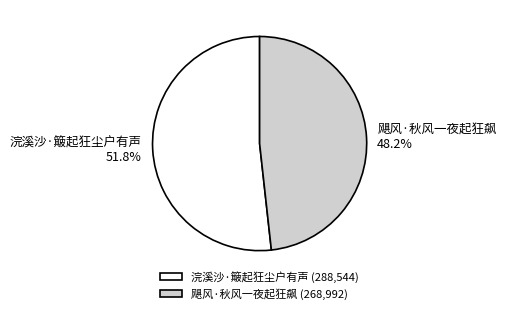

Which category accounts for the majority?

浣溪沙·簸起狂尘户有声